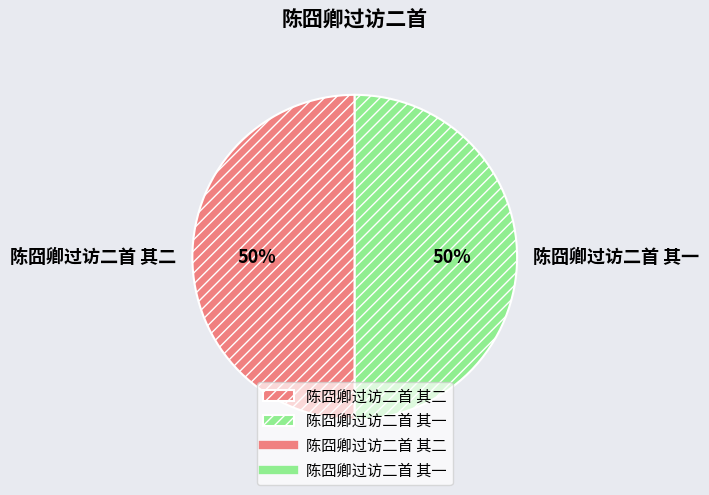

To the nearest percent, what is the average slice percentage?

50%